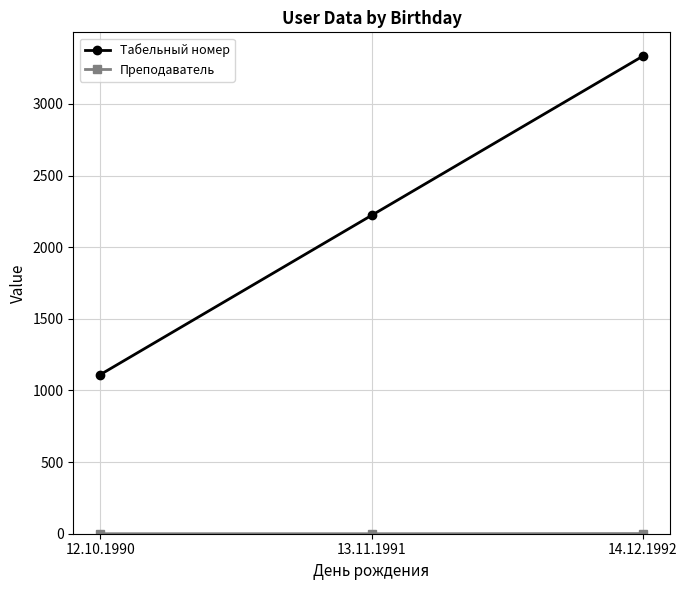

The Табельный номер series shows 3333 at 14.12.1992. True or false?

True